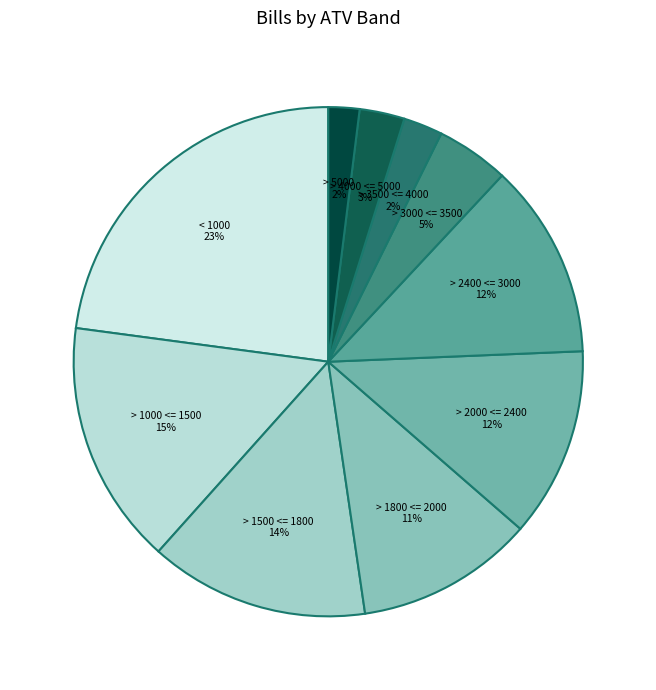

Count the number of slices in the pie.

10